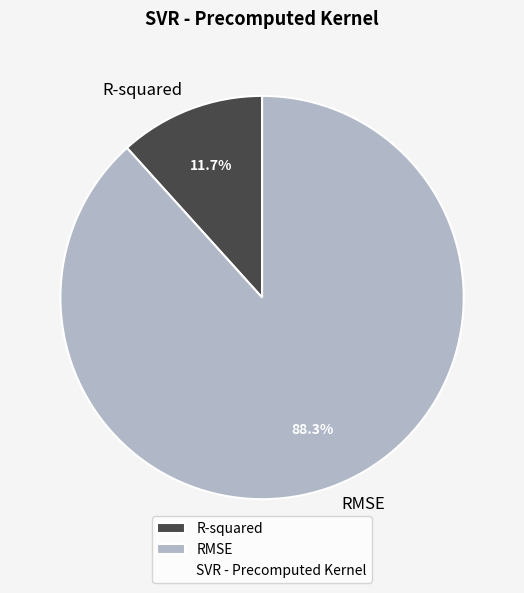

Which slice is the smallest?

R-squared